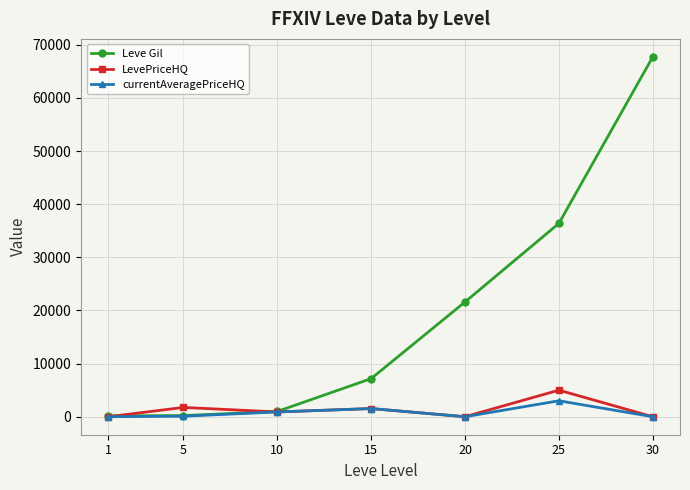

What is the difference between the maximum and second lowest values in the LevePriceHQ series?

5000.0